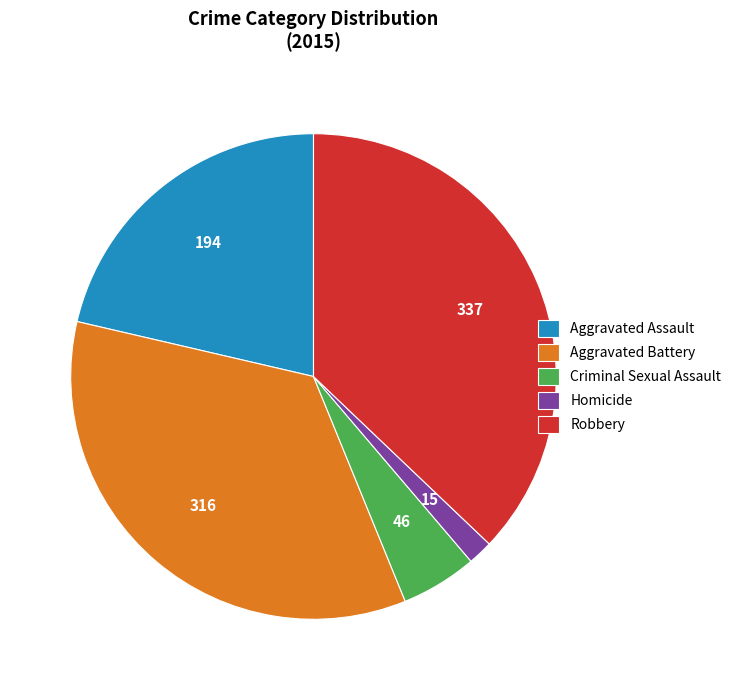

The Homicide slice represents 2% of the pie. True or false?

True